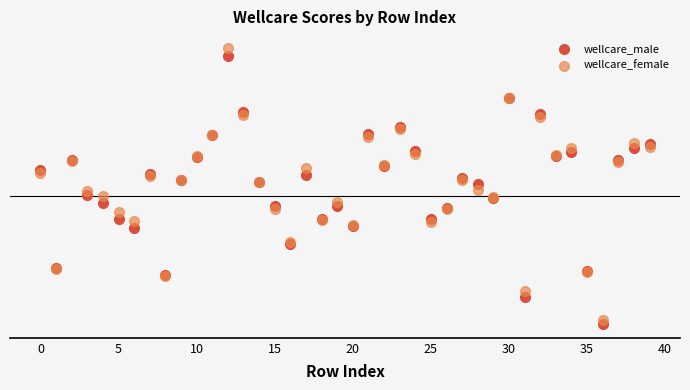

What are all the series names shown in the legend?

wellcare_male, wellcare_female